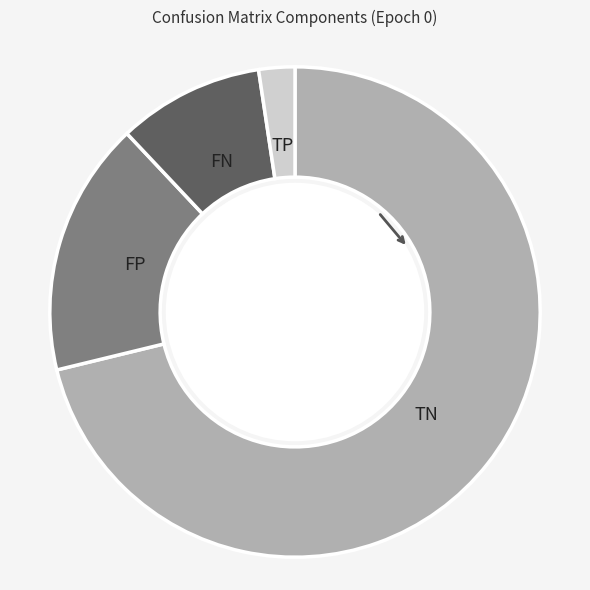

Count the number of slices in the pie.

4